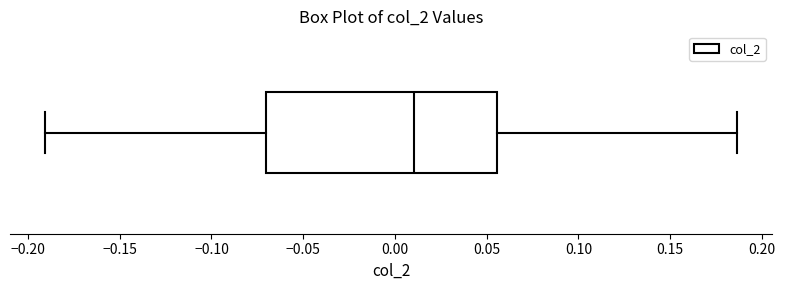

Read this box plot against the x-axis: the position of the median line, the range covered by the box, and the ends of both whiskers. The values are not printed on the chart, so give them approximately, as read against the axis.

median 0.010, box -0.070 to 0.055, whiskers -0.190 to 0.185